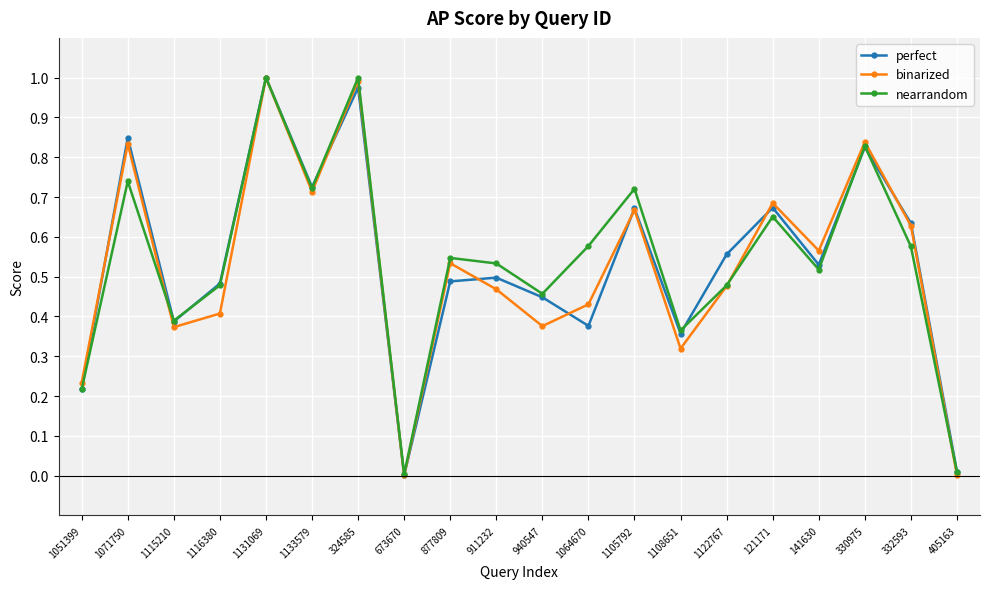

What are all the series names shown in the legend?

perfect, binarized, nearrandom